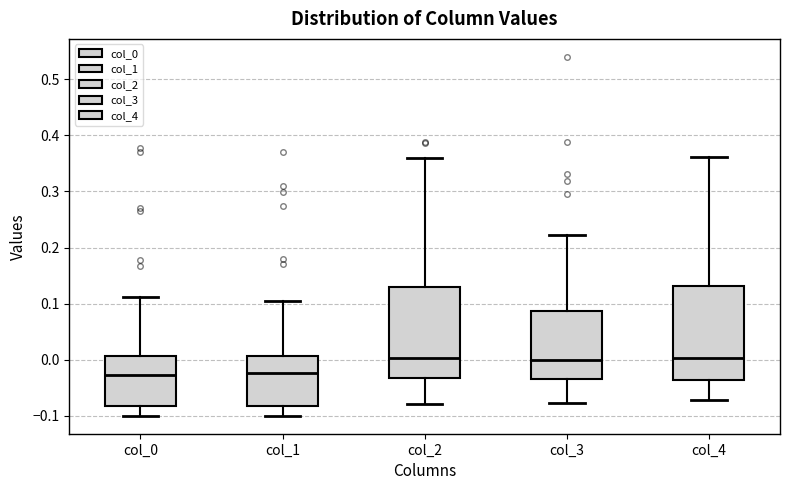

Reading left to right, transcribe this box plot: for each box, give where its median line is, the range the box spans, and where its two whiskers end, as read against the y-axis. The values are not printed on the chart, so give them approximately, as read against the axis.

col_0: median -0.03, box -0.08 to 0.01, whiskers -0.10 to 0.11
col_1: median -0.02, box -0.08 to 0.01, whiskers -0.10 to 0.10
col_2: median 0.00, box -0.03 to 0.13, whiskers -0.08 to 0.36
col_3: median 0.00, box -0.03 to 0.09, whiskers -0.08 to 0.22
col_4: median 0.00, box -0.04 to 0.13, whiskers -0.07 to 0.36